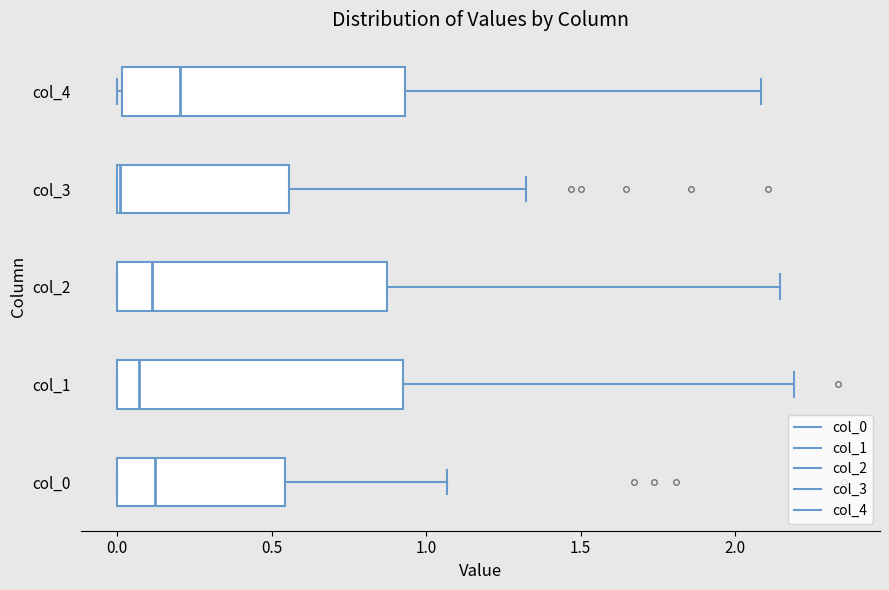

Reading bottom to top, transcribe this box plot: for each box, give where its median line is, the range the box spans, and where its two whiskers end, as read against the x-axis. The values are not printed on the chart, so give them approximately, as read against the axis.

col_0: median 0.10, box 0.00 to 0.55, whiskers 0.00 to 1.05
col_1: median 0.05, box 0.00 to 0.95, whiskers 0.00 to 2.20
col_2: median 0.10, box 0.00 to 0.85, whiskers 0.00 to 2.15
col_3: median 0.00, box 0.00 to 0.55, whiskers 0.00 to 1.30
col_4: median 0.20, box 0.00 to 0.95, whiskers 0.00 (just left of the box's left edge) to 2.10